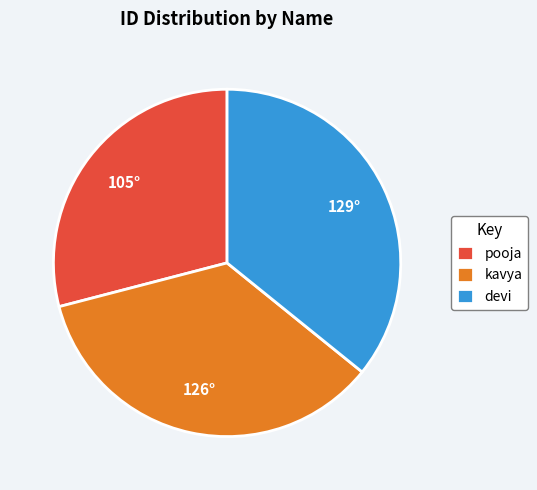

Which slice is the largest?

devi